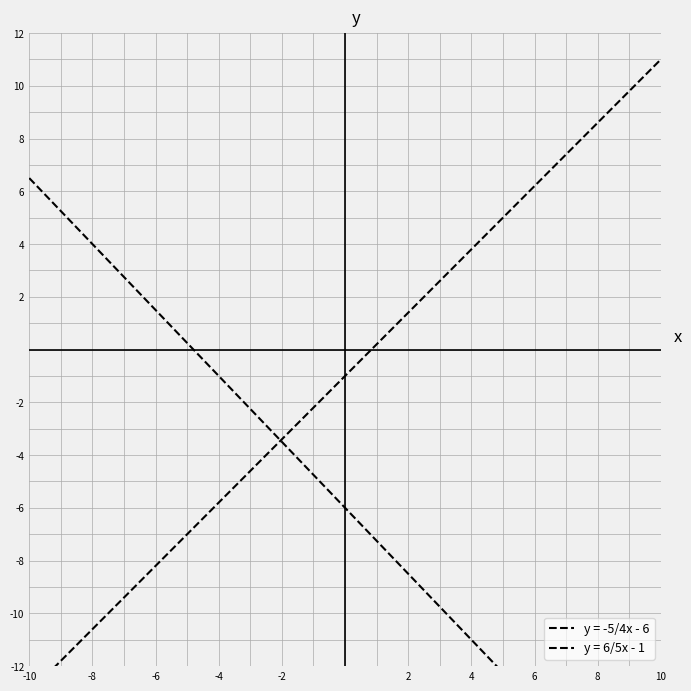

Where does the y = 6/5x - 1 series first go above 1?

10